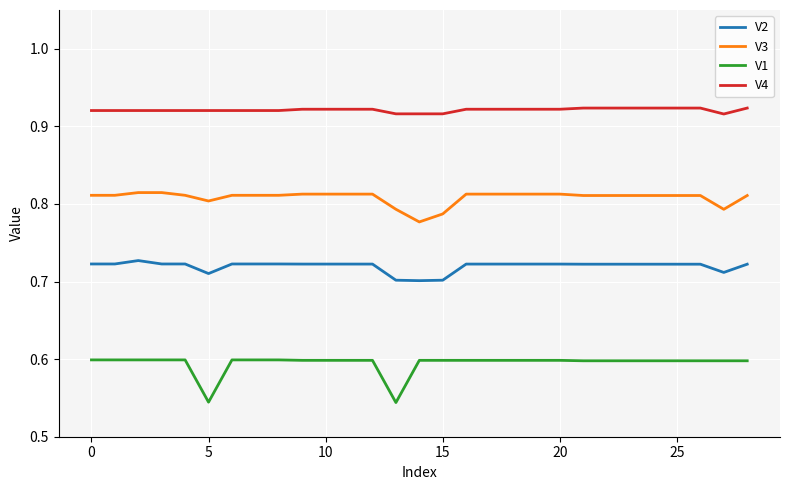

True or false: V3 and V1 cross at least once.

False